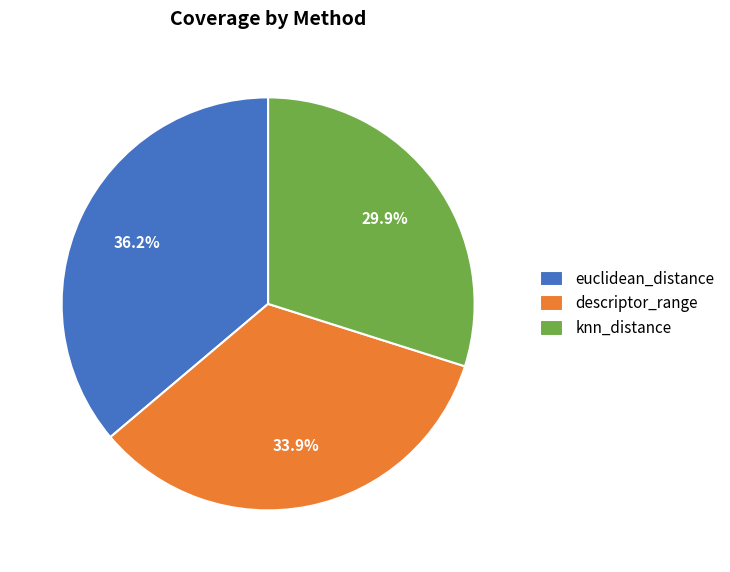

Count the number of slices in the pie.

3